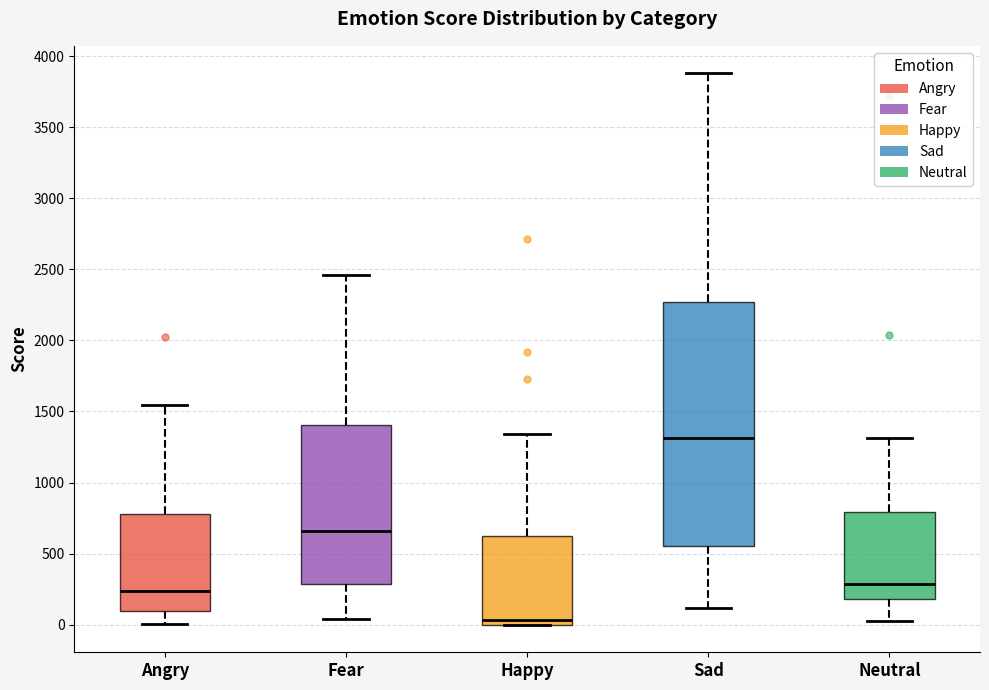

Which box is the tallest, from its lower edge to its upper edge?

Sad